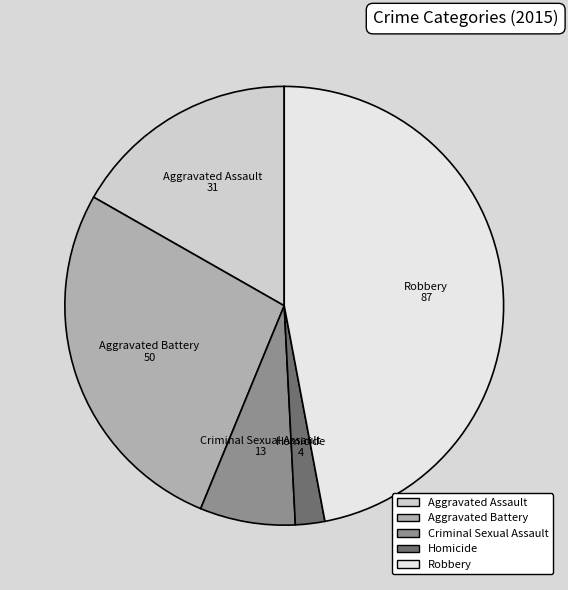

Does Aggravated Battery account for over 50% of the chart?

No